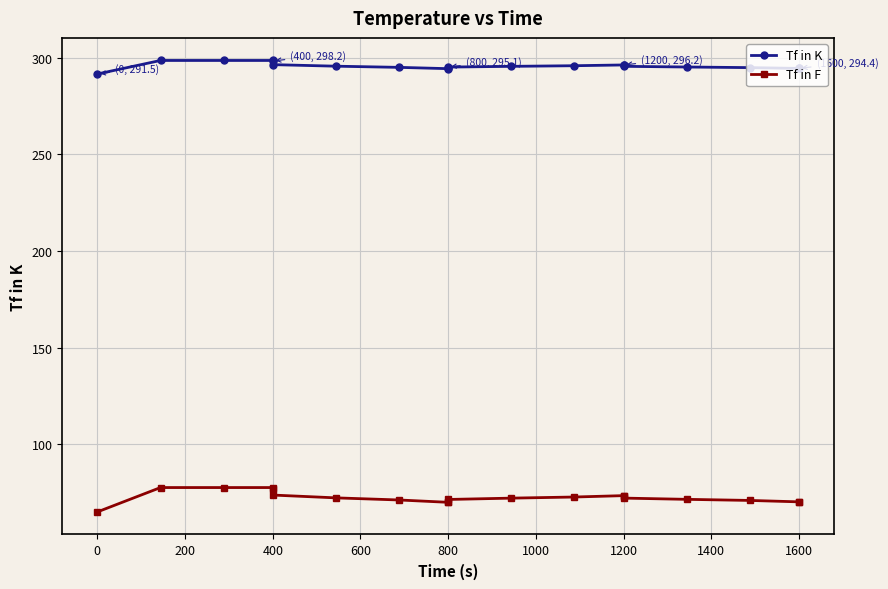

How many lines are shown in the chart?

2